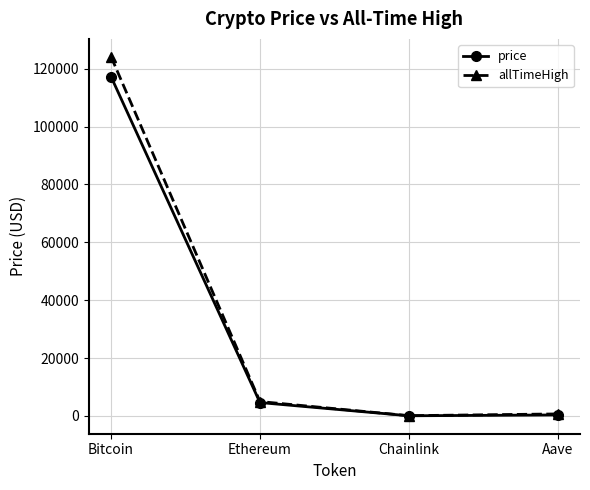

Which series changed the most between Bitcoin and Aave?

allTimeHigh